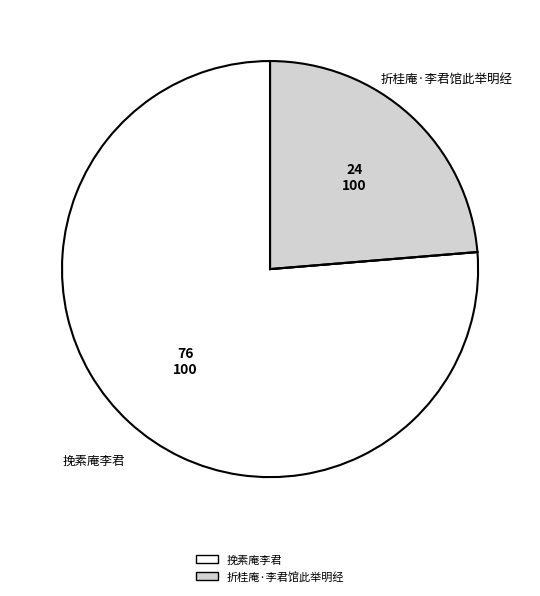

Which slice is the smallest?

折桂庵·李君馆此举明经